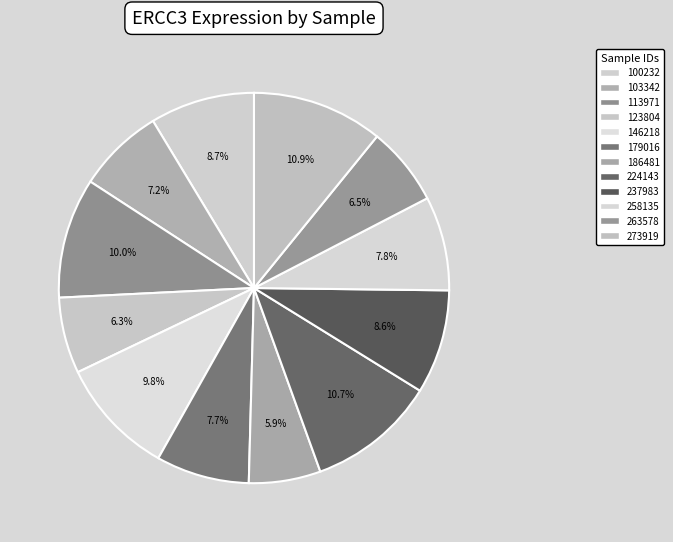

To the nearest percent, what portion does 146218 represent?

10%